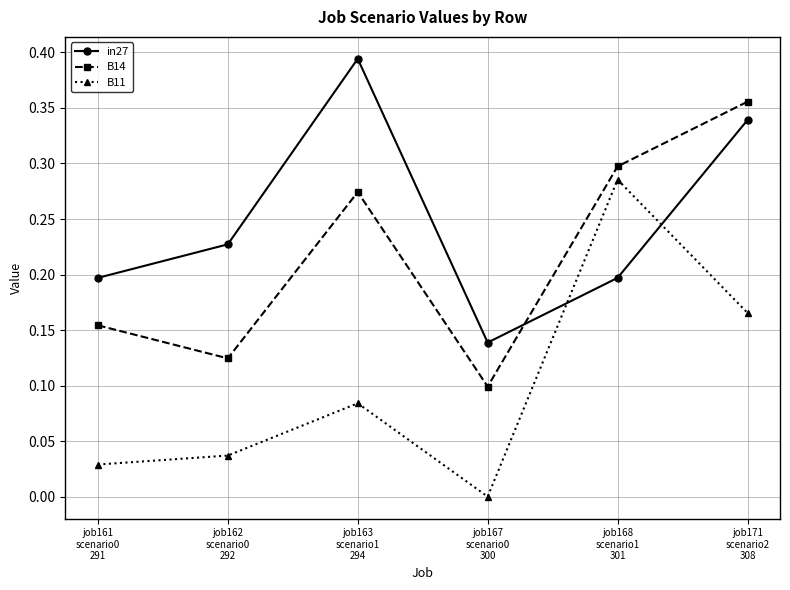

Where is the first local maximum for in27?

job163
scenario1
294